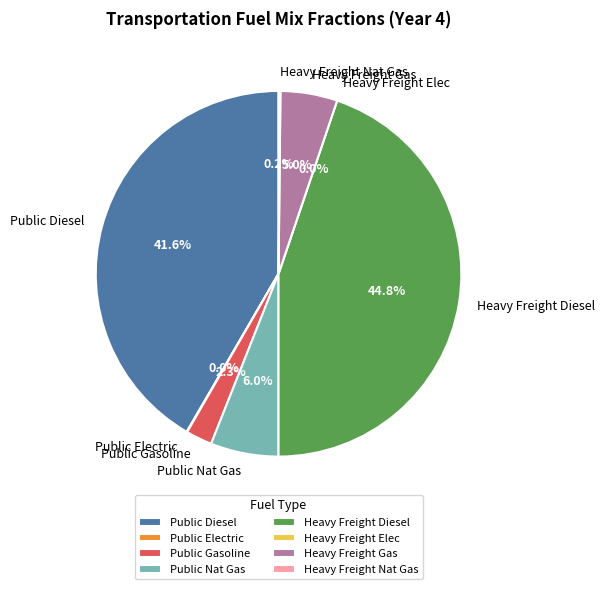

Which slice is the largest?

frac_trns_fuelmix_road_heavy_freight_diesel